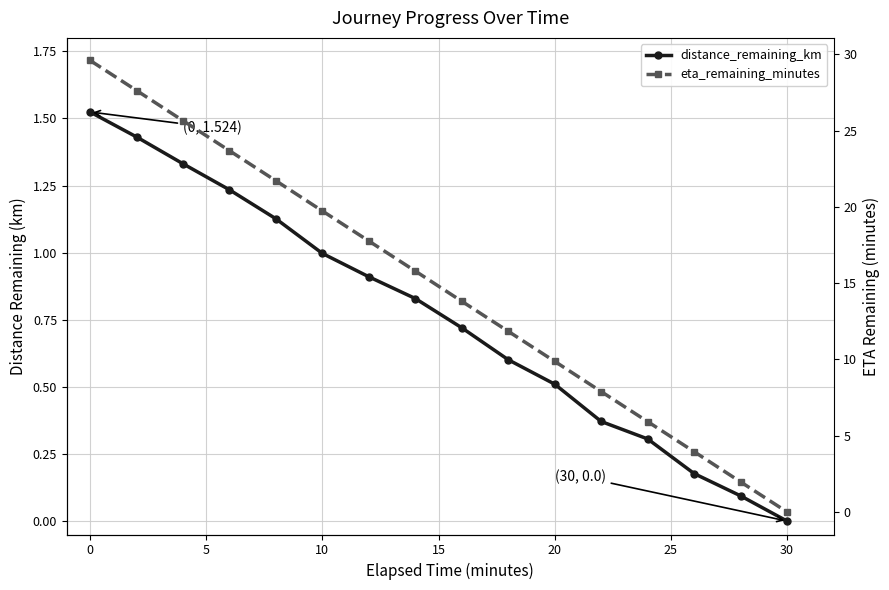

How many lines are shown in the chart?

2